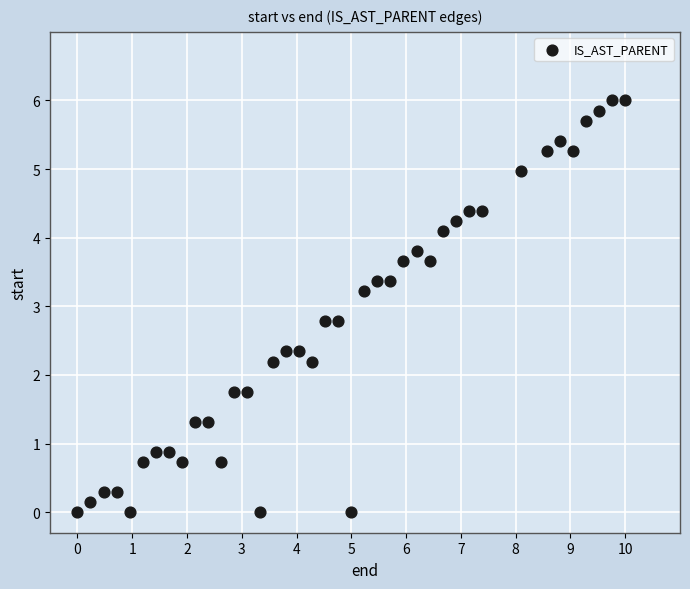

What is the range of X values (max minus min)?

10.0